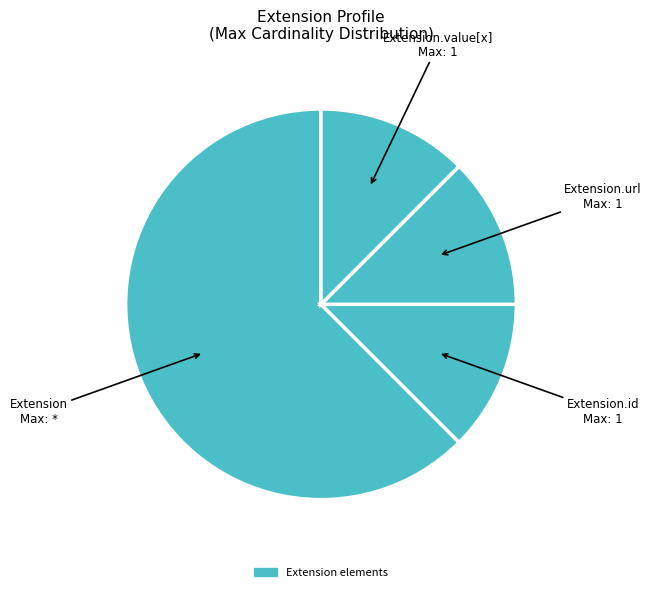

How many slices are in this pie chart?

4